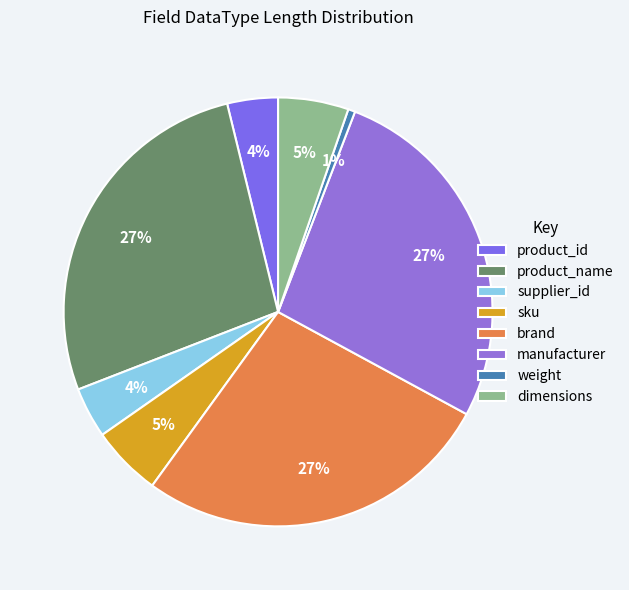

Count the number of slices in the pie.

8